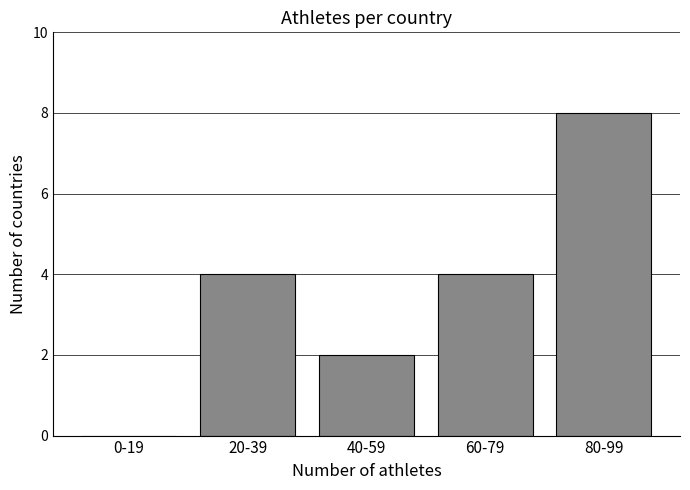

Reading left to right, transcribe all the data shown in this chart.

0-19=0	20-39=4	40-59=2	60-79=4	80-99=8